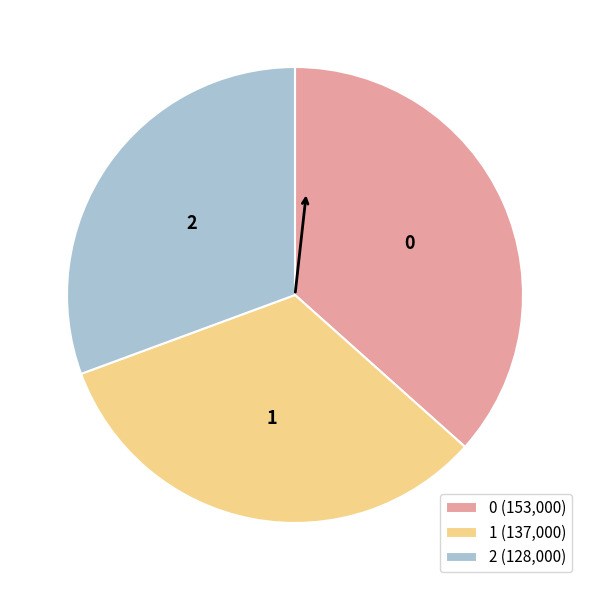

Is the sum of 2 (128,000) and 0 (153,000) greater than half?

Yes